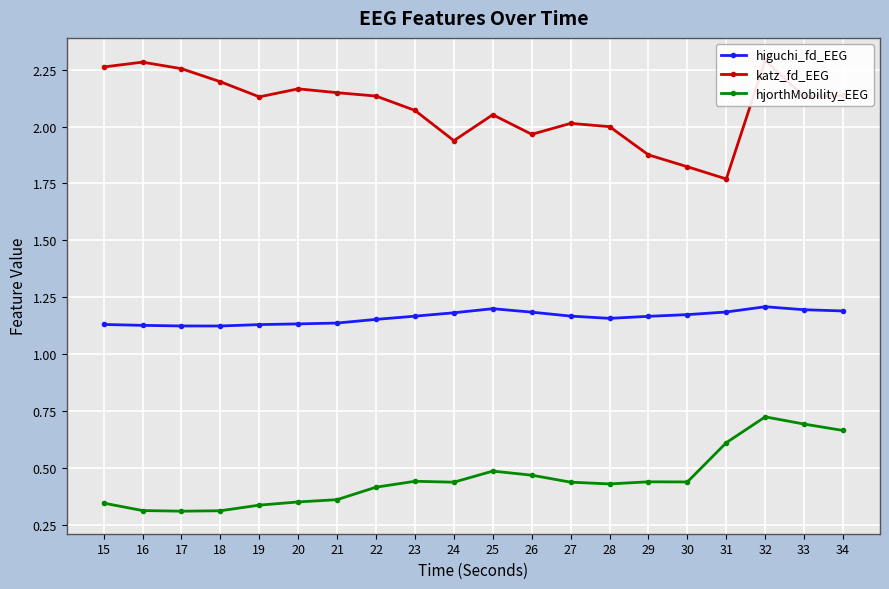

Between 18 and 22, which series saw the biggest shift?

hjorthMobility_EEG